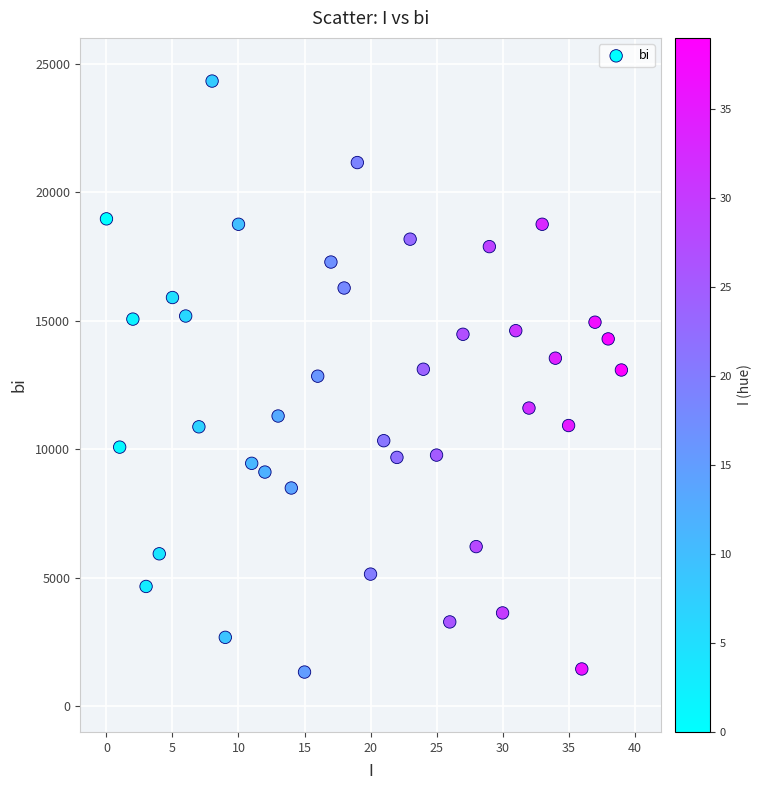

What is the range of Y values (max minus min)?

22990